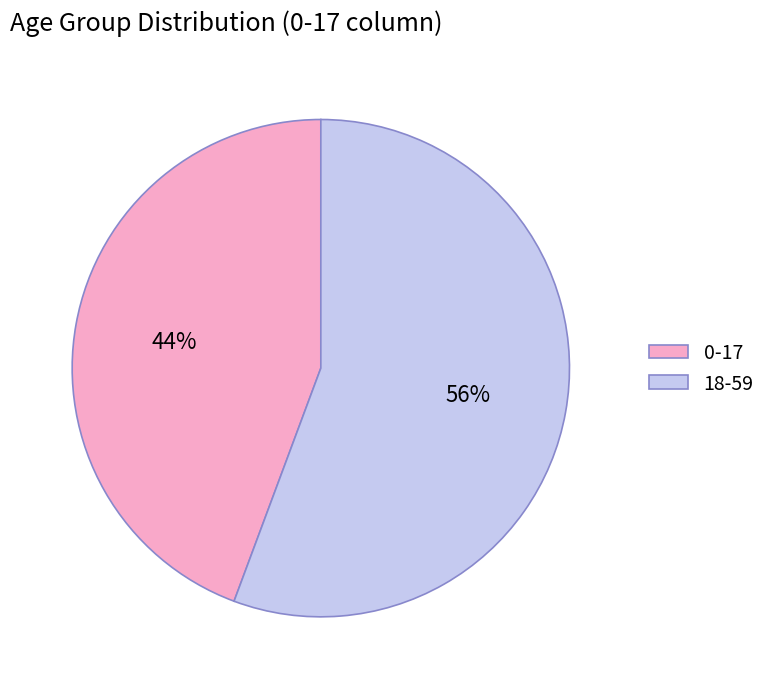

What percentage is the 0-17 slice, to the nearest percent?

44%